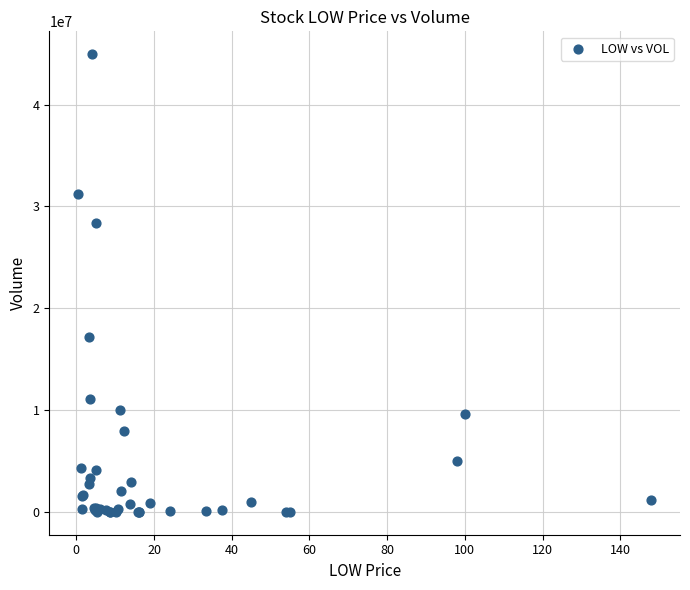

What Y value in the scatter plot is closest to 22471306?

17150176